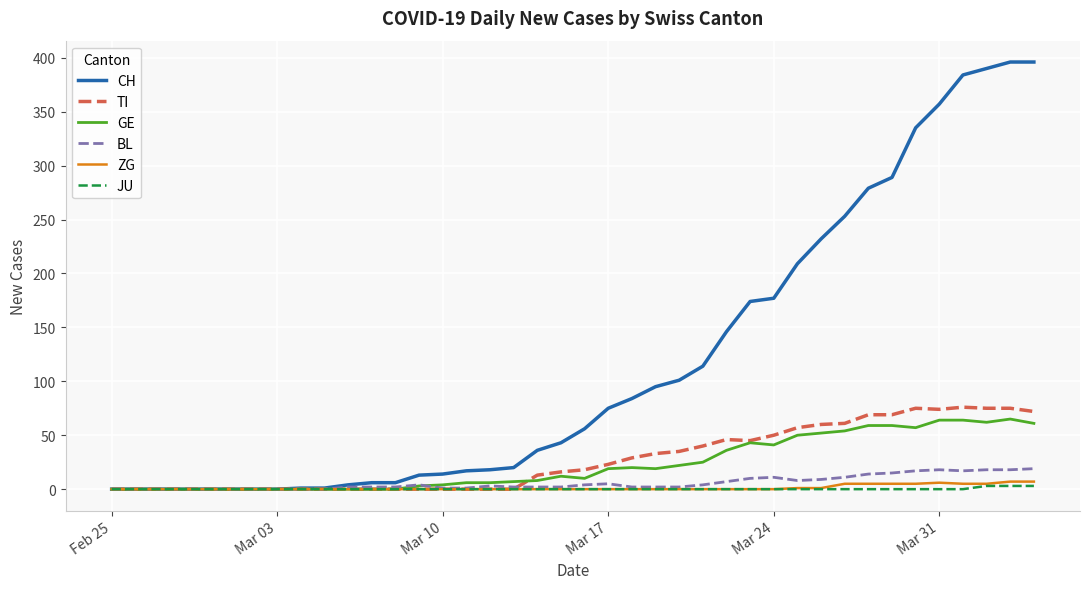

What is the difference between the maximum and minimum values in the ZG series?

7